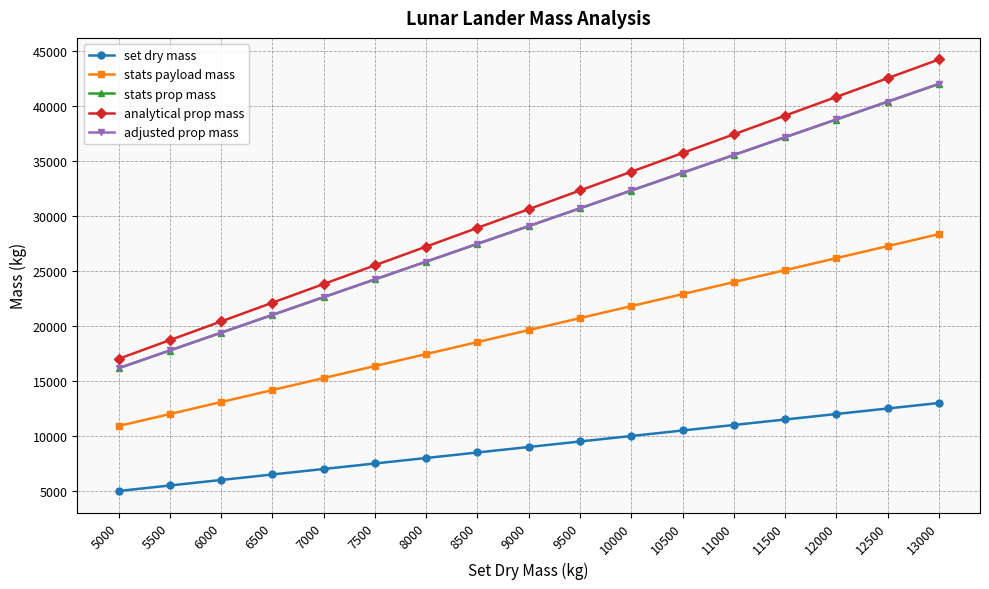

At which label is stats prop mass closest to 29079?

9000